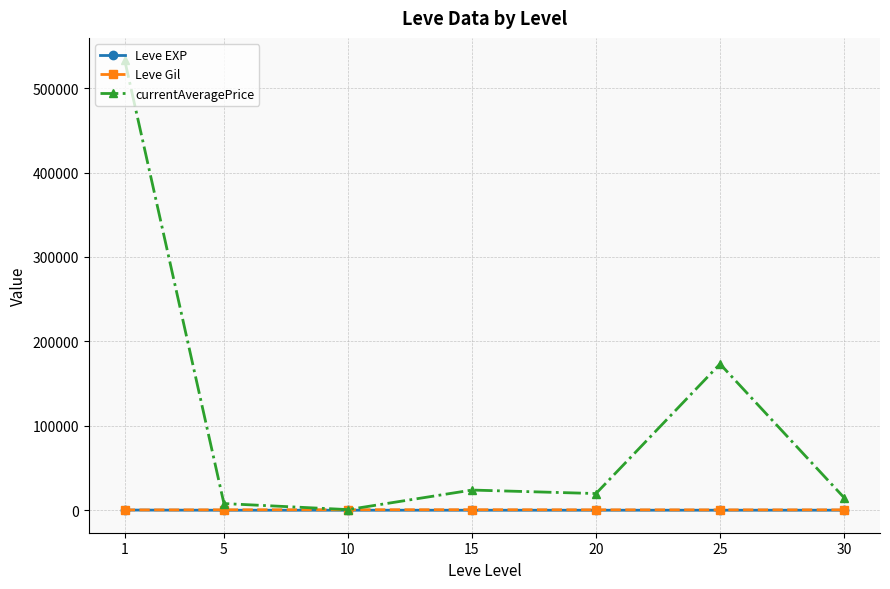

Which series has the largest range (max minus min)?

currentAveragePrice